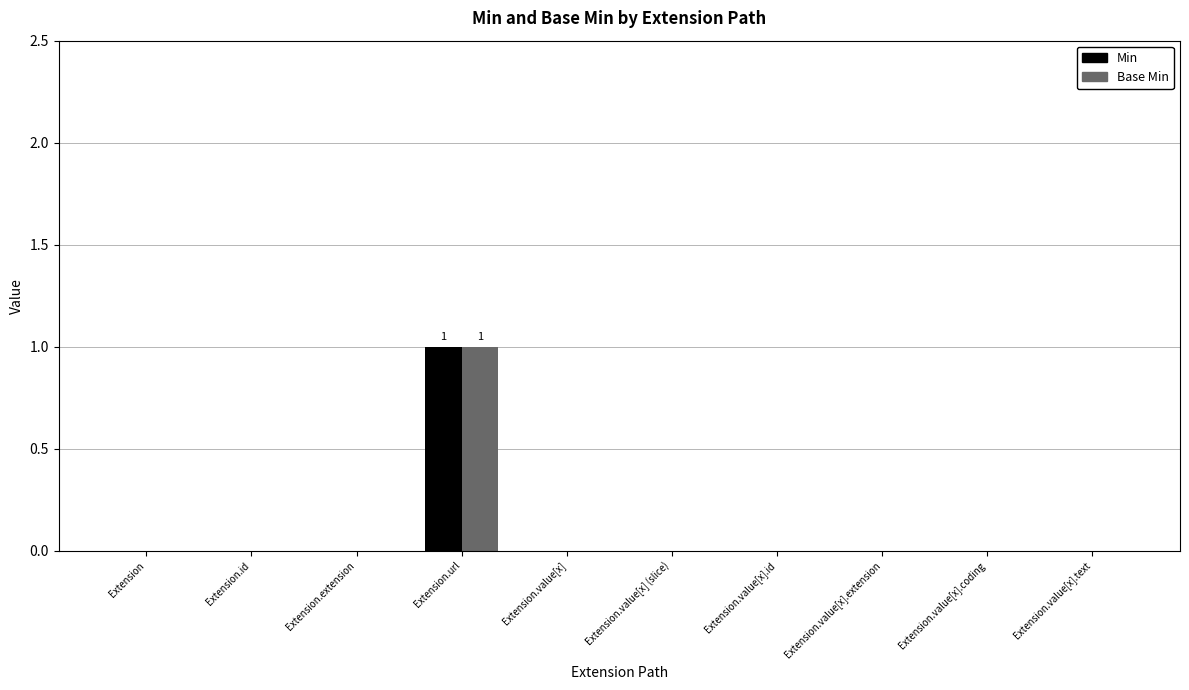

At which category does the chart reach its peak across all series?

Extension.url